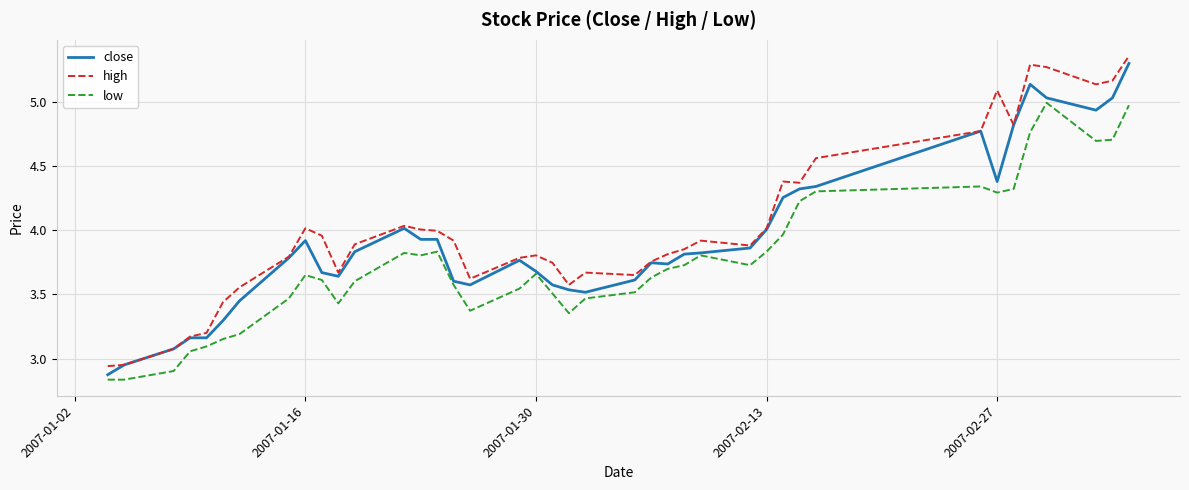

Rank the series by their average value, from highest to lowest.

high, close, low